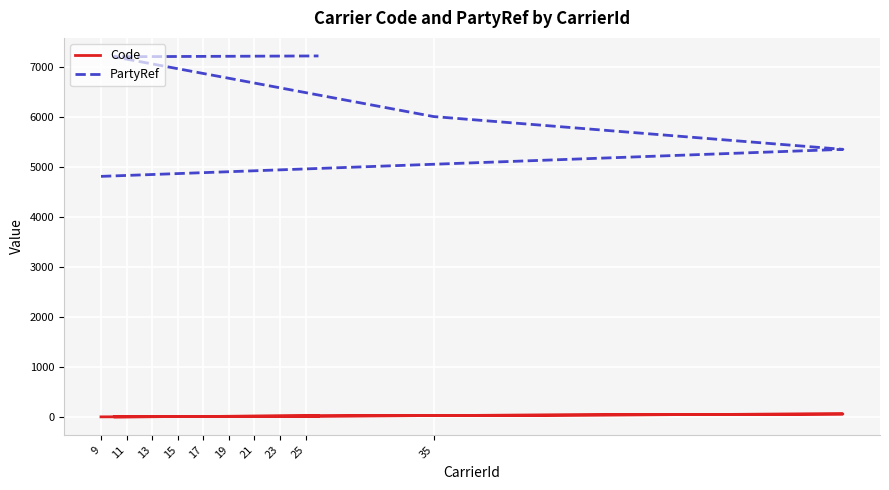

How many lines are shown in the chart?

2